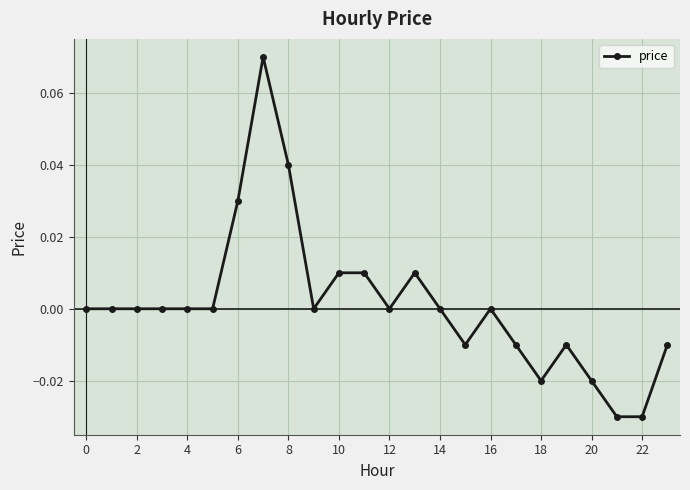

Reading left to right, list all the values displayed in this chart.

0.0	0.0	0.0	0.0	0.0	0.0	0.0	0.1	0.0	0.0	0.0	0.0	0.0	0.0	0.0	-0.0	0.0	-0.0	-0.0	-0.0	-0.0	-0.0	-0.0	-0.0